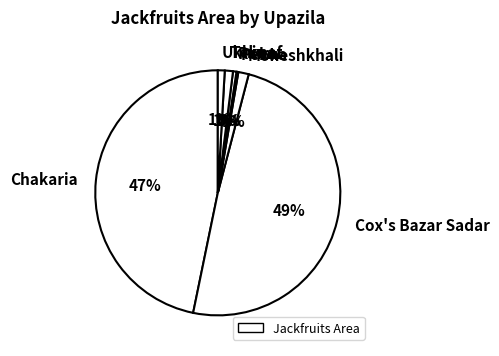

Is the sum of Chakaria and Moheshkhali greater than half?

No